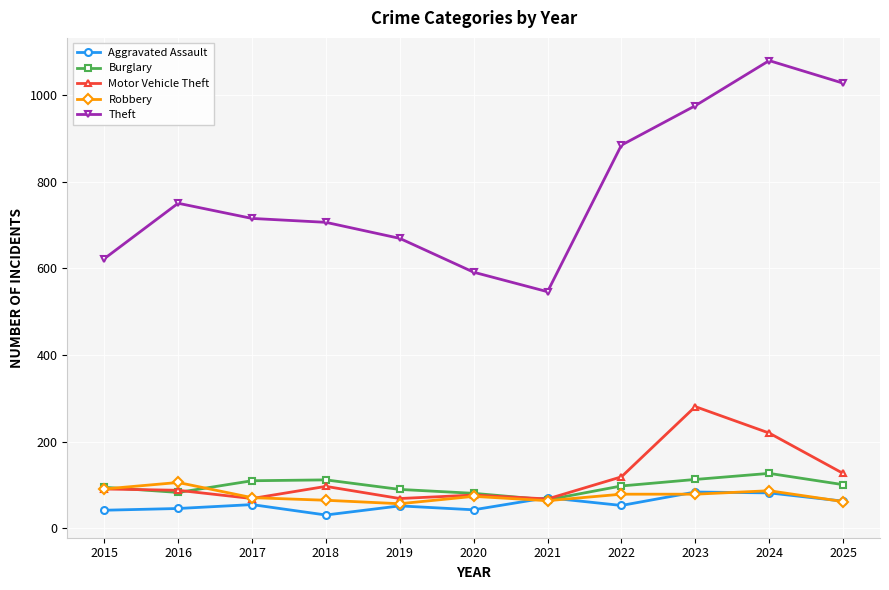

Is the value of Aggravated Assault at 2025 greater than the value of Motor Vehicle Theft at 2022?

No